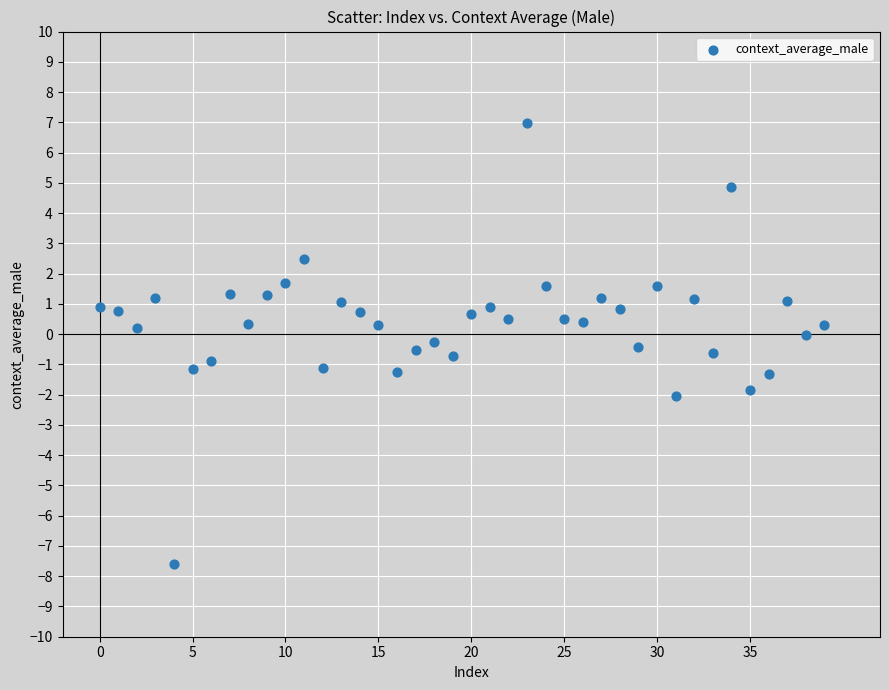

What is the range of Y values (max minus min)?

14.6